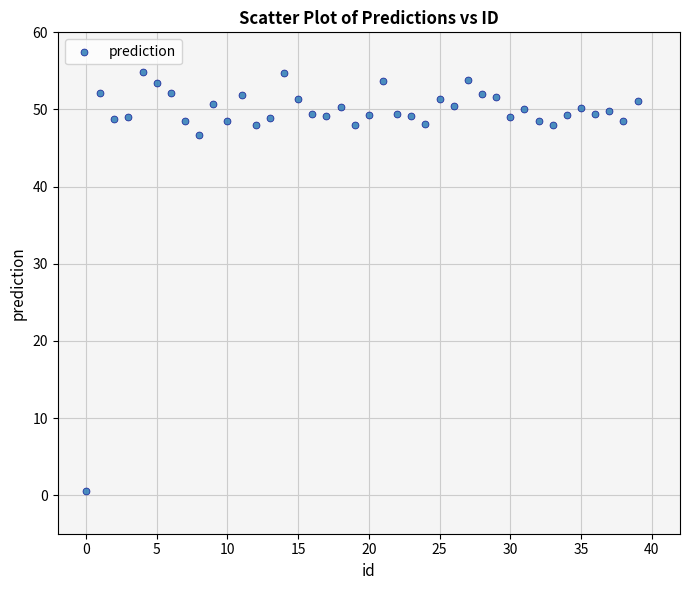

What is the range of Y values (max minus min)?

54.4